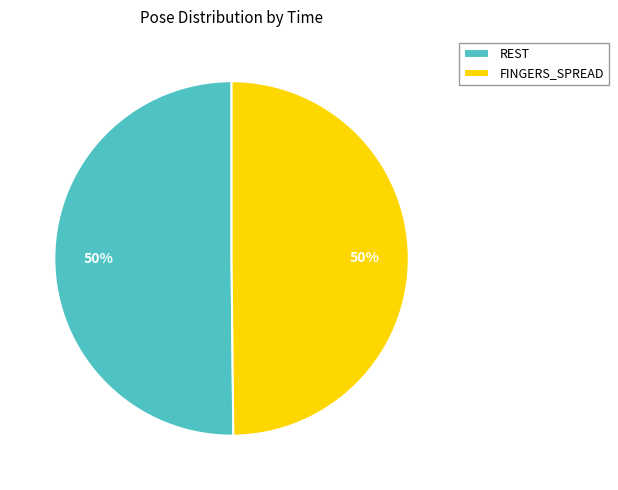

To the nearest percent, what is the combined percentage of REST and FINGERS_SPREAD?

100%